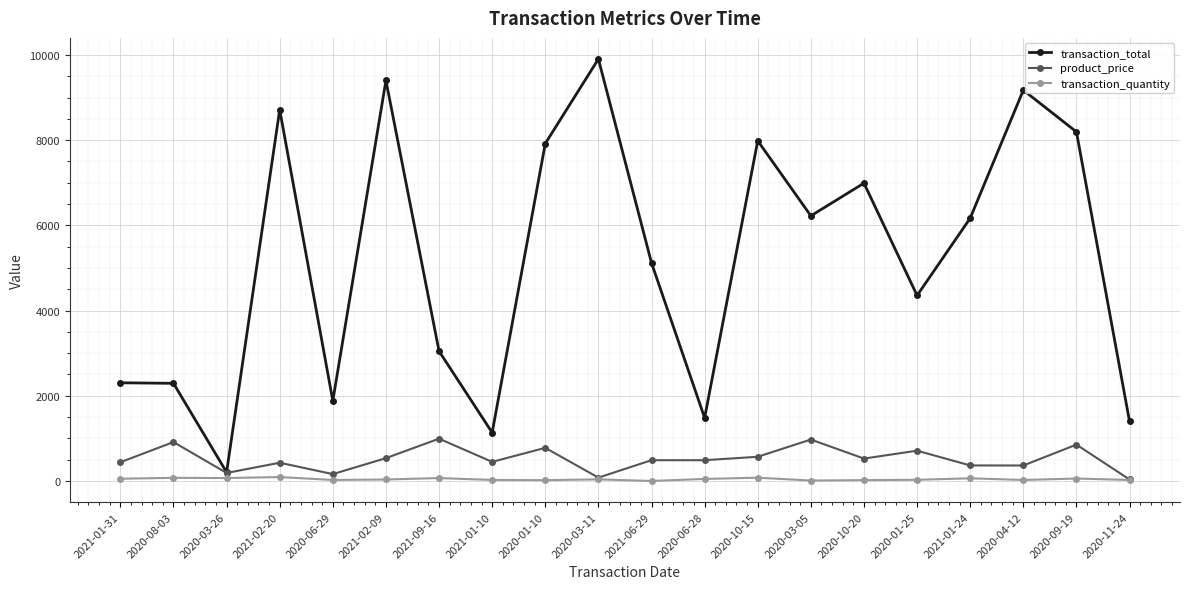

Which series changed the most between 2020-06-29 and 2021-01-10?

transaction_total